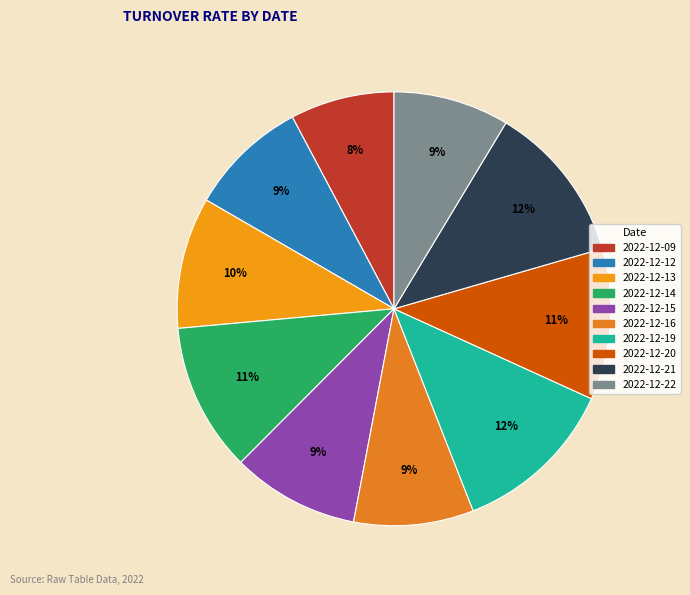

What is the ratio of the value at 2022-12-14 to the value at 2022-12-19?

0.9